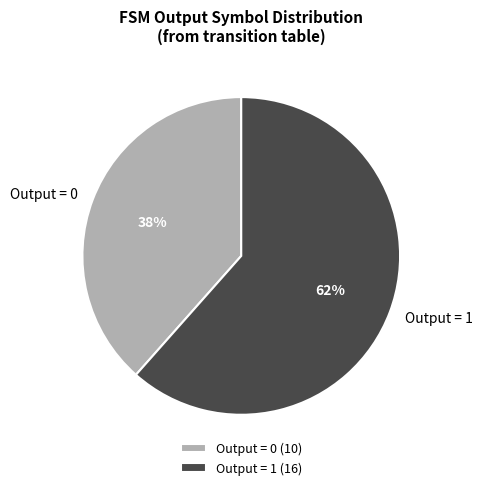

Count the number of slices in the pie.

2